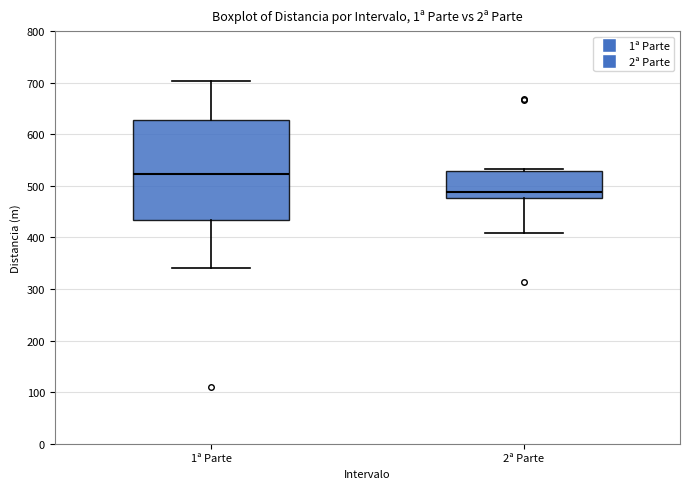

Reading left to right, transcribe this box plot: for each box, give where its median line is, the range the box spans, and where its two whiskers end, as read against the y-axis. The values are not printed on the chart, so give them approximately, as read against the axis.

1ª Parte: median 520, box 430 to 630, whiskers 340 to 700
2ª Parte: median 490, box 480 to 530, whiskers 410 to 530 (just above the box's upper edge)